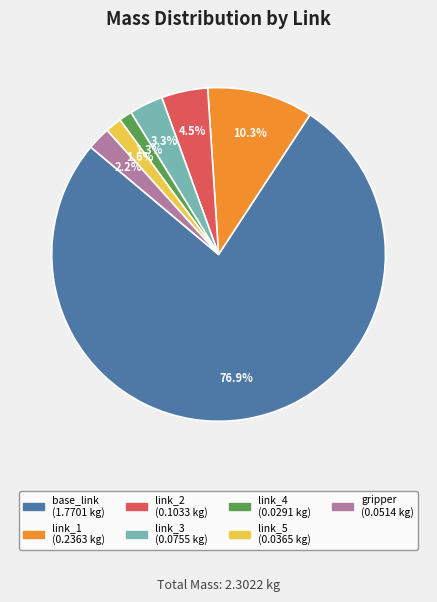

What is the largest slice in the pie chart?

base_link